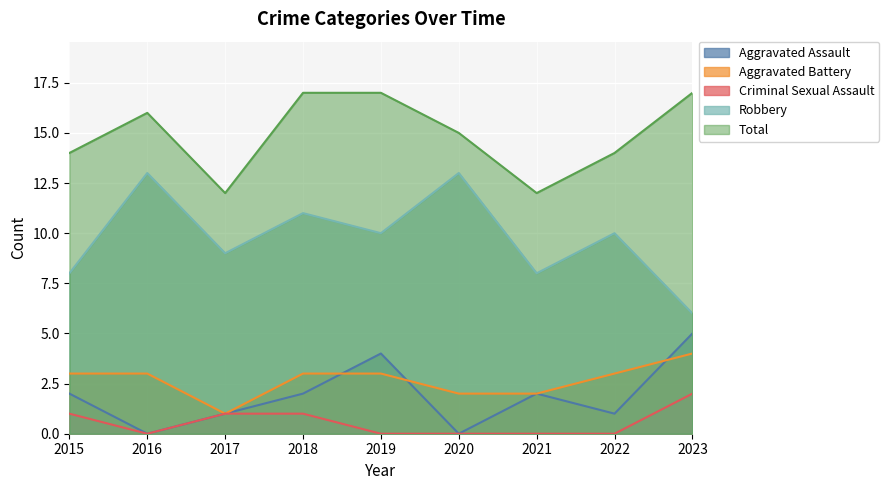

What is the value of the Total point at the 8th from the left?

14